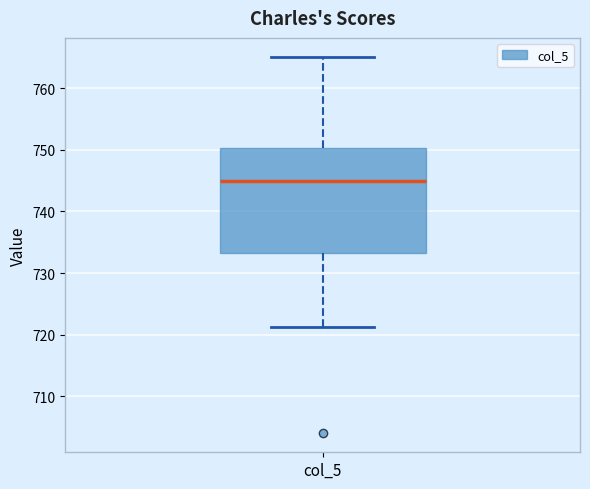

Read this box plot against the y-axis: the position of the median line, the range covered by the box, and the ends of both whiskers. The values are not printed on the chart, so give them approximately, as read against the axis.

median 745, box 733 to 750, whiskers 721 to 765